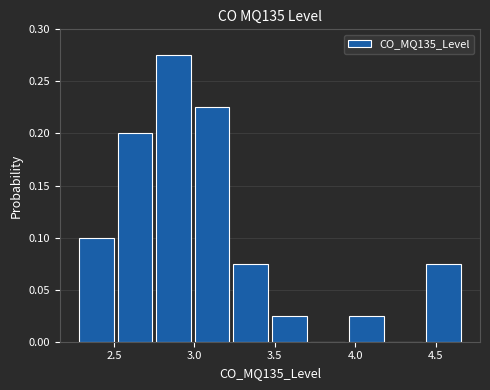

Reading left to right, transcribe this chart: for each bar, give the range it covers on the x-axis and its height. Neither the bar edges nor the heights are printed on the chart, so give them approximately, as read against the axes.

2.27 to 2.51: 0.100
2.51 to 2.75: 0.200
2.75 to 2.99: 0.275
2.99 to 3.23: 0.225
3.23 to 3.47: 0.075
3.47 to 3.71: 0.025
3.71 to 3.95: 0
3.95 to 4.19: 0.025
4.19 to 4.43: 0
4.43 to 4.67: 0.075